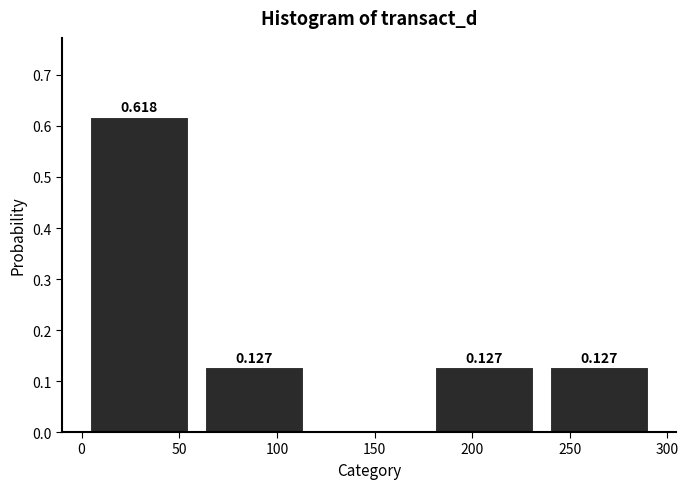

Over which range of the x-axis is the bar tallest?

0 to 60